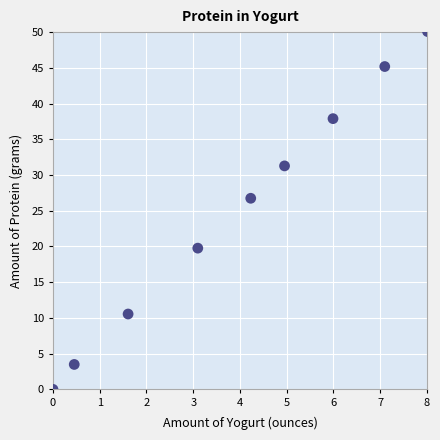

What is the average X value?

3.9